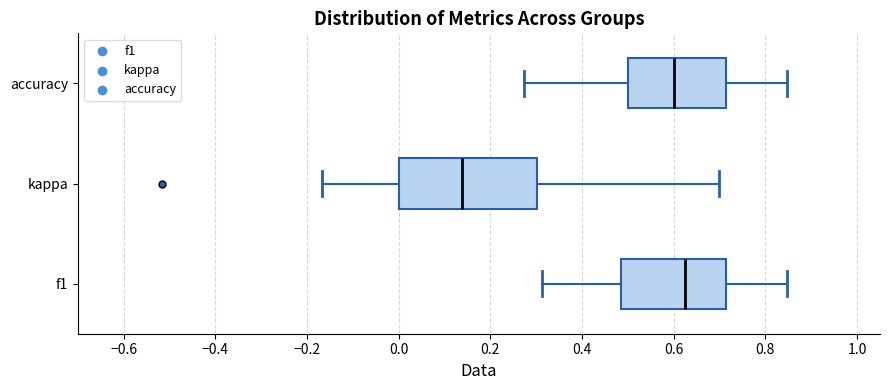

Reading bottom to top, transcribe this box plot: for each box, give where its median line is, the range the box spans, and where its two whiskers end, as read against the x-axis. The values are not printed on the chart, so give them approximately, as read against the axis.

f1: median 0.62, box 0.48 to 0.72, whiskers 0.32 to 0.84
kappa: median 0.14, box 0.00 to 0.30, whiskers -0.16 to 0.70
accuracy: median 0.60, box 0.50 to 0.72, whiskers 0.28 to 0.84